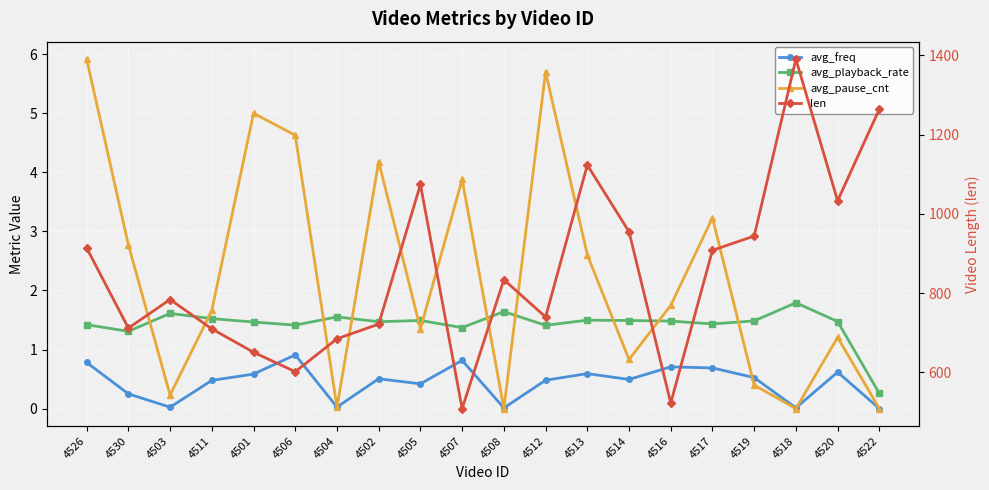

In avg_pause_cnt, how many points are lower than both neighbors (excluding endpoints)?

6